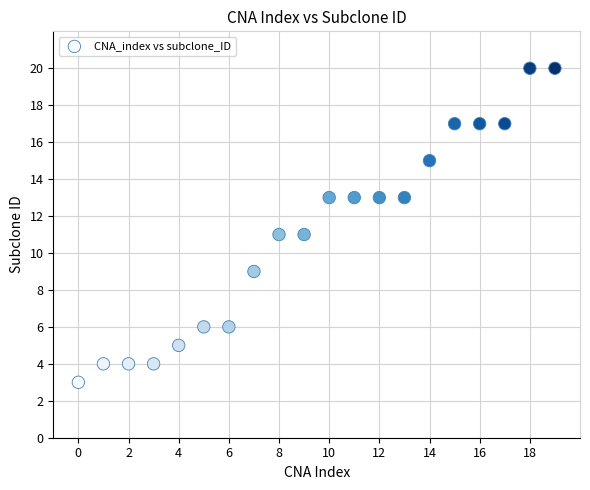

What is the range of Y values (max minus min)?

17